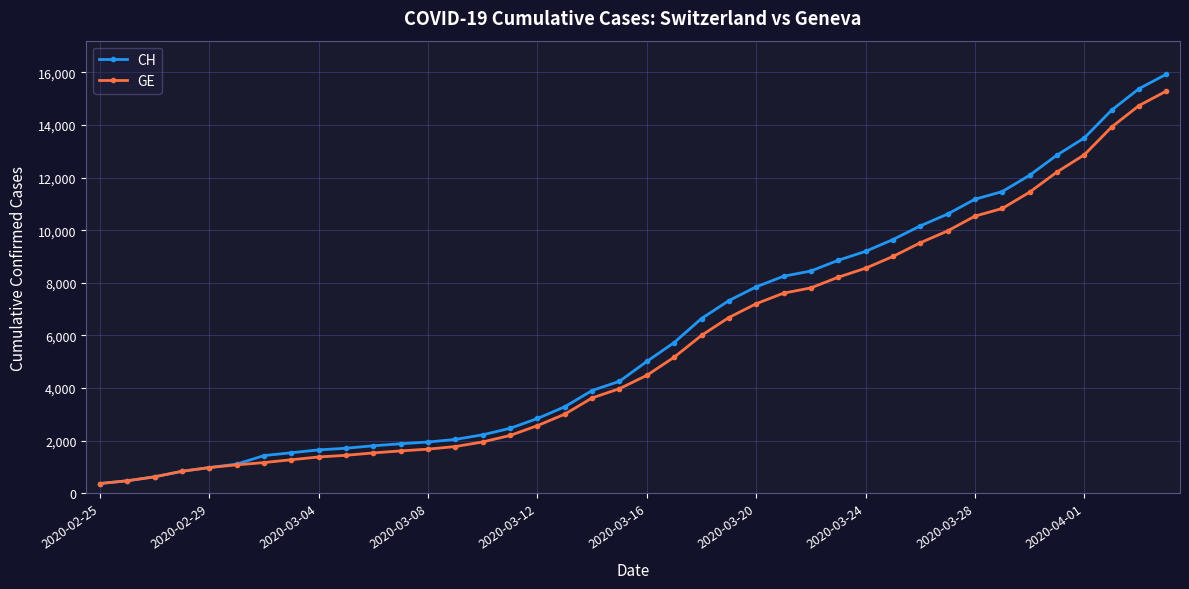

How many lines are shown in the chart?

2